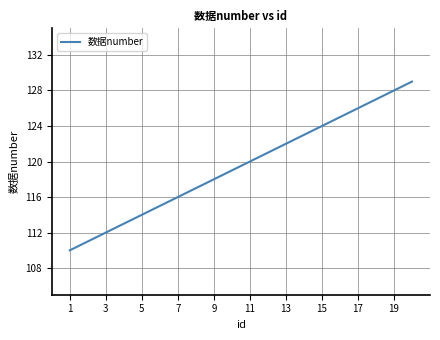

How many series are shown in this chart?

1